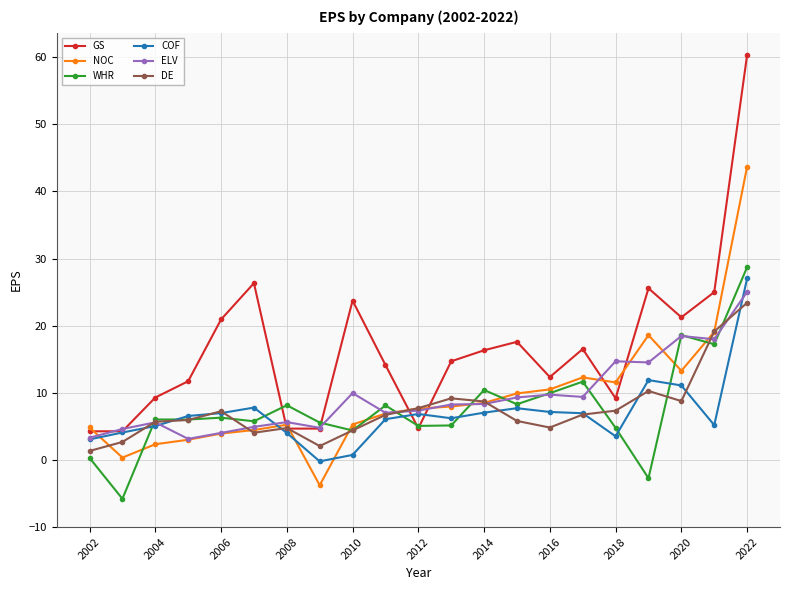

Which series has the largest total across all categories?

GS